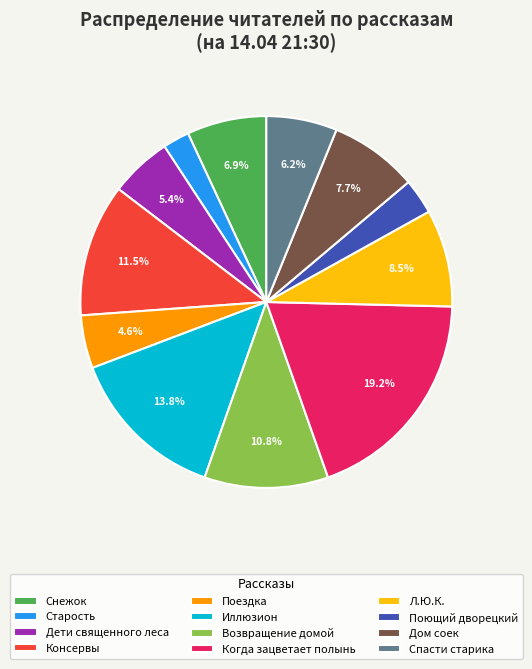

Which category has the smallest portion of the pie?

Старость